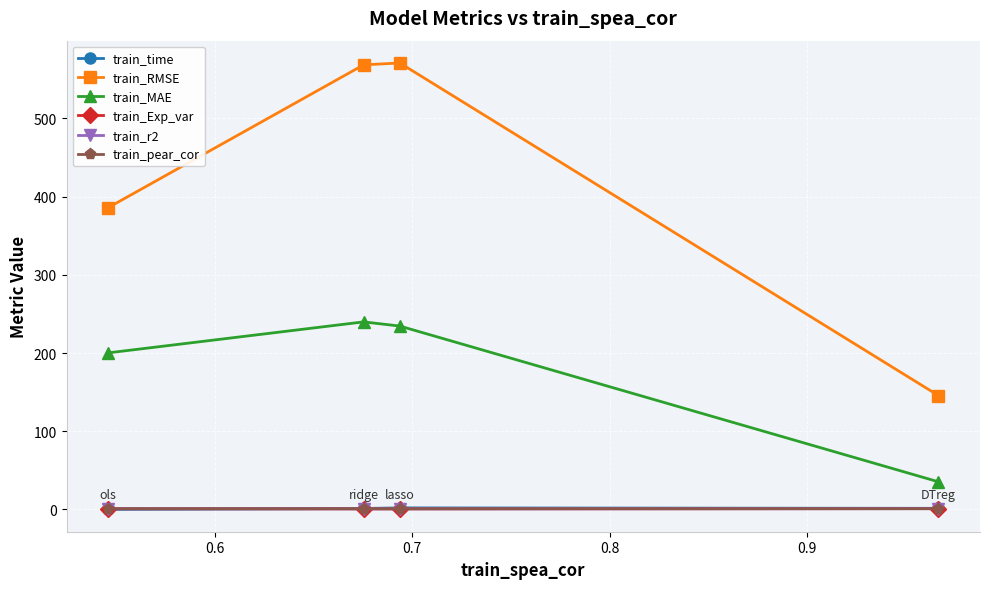

How many intersections are there between train_time and train_r2?

1